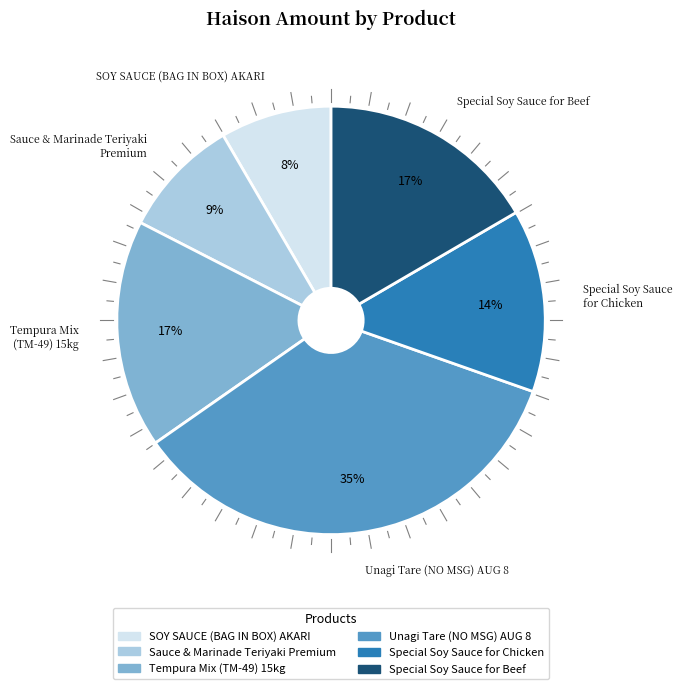

Is it true that SOY SAUCE (BAG IN BOX) AKARI is 8% of the pie?

True